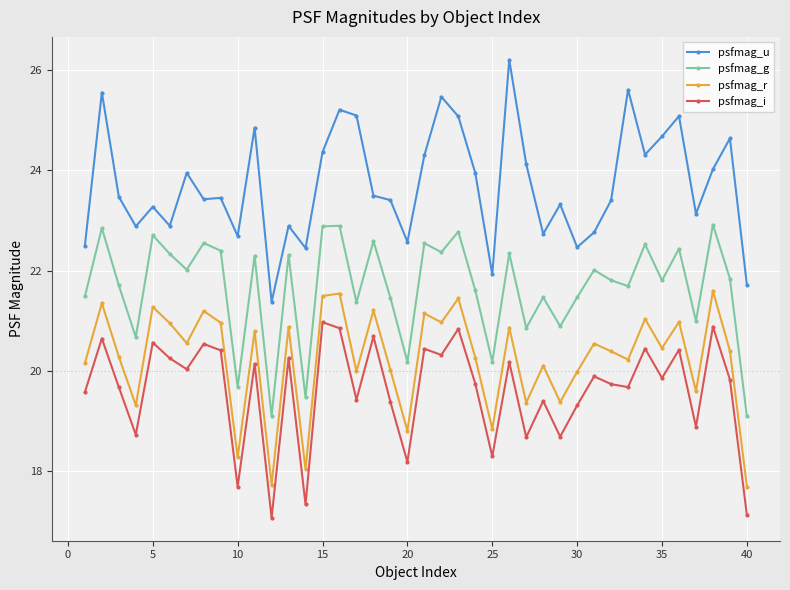

What is the maximum value for psfmag_i?

21.0